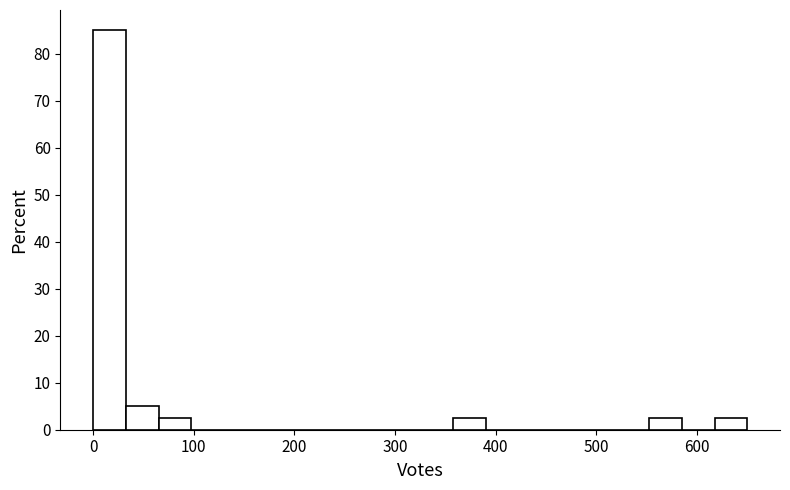

Around what value on the x-axis is the tallest bar? Give the approximate position of its centre, as read against the axis.

20